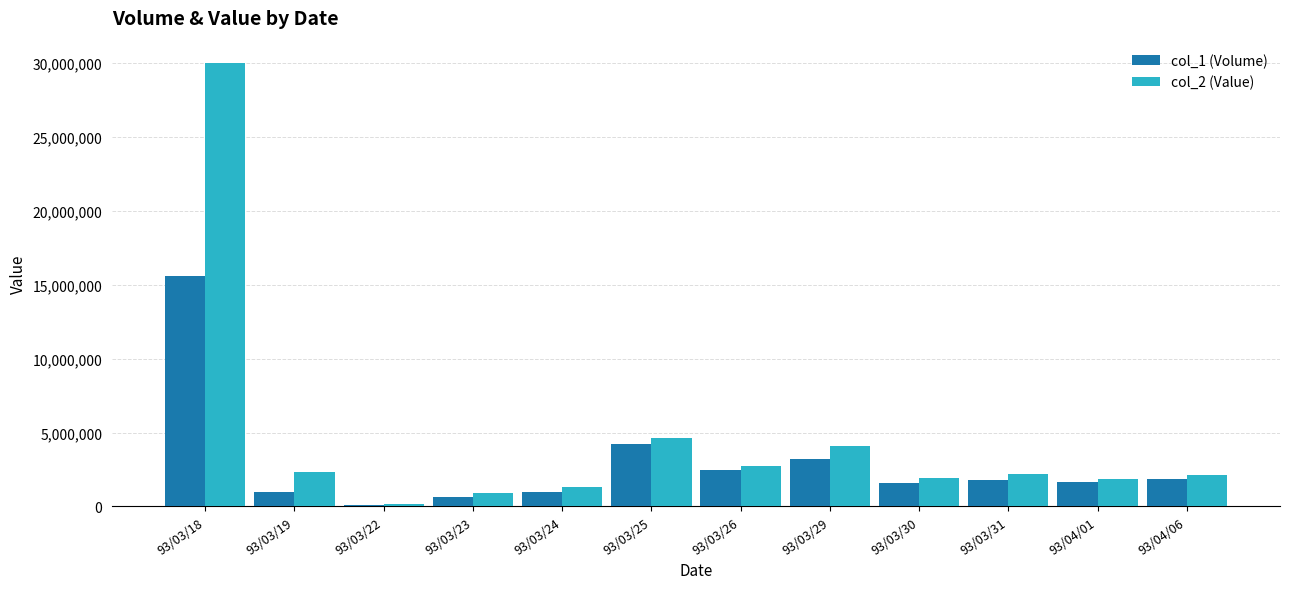

Which series has the largest range (max minus min)?

col_2 (Value)